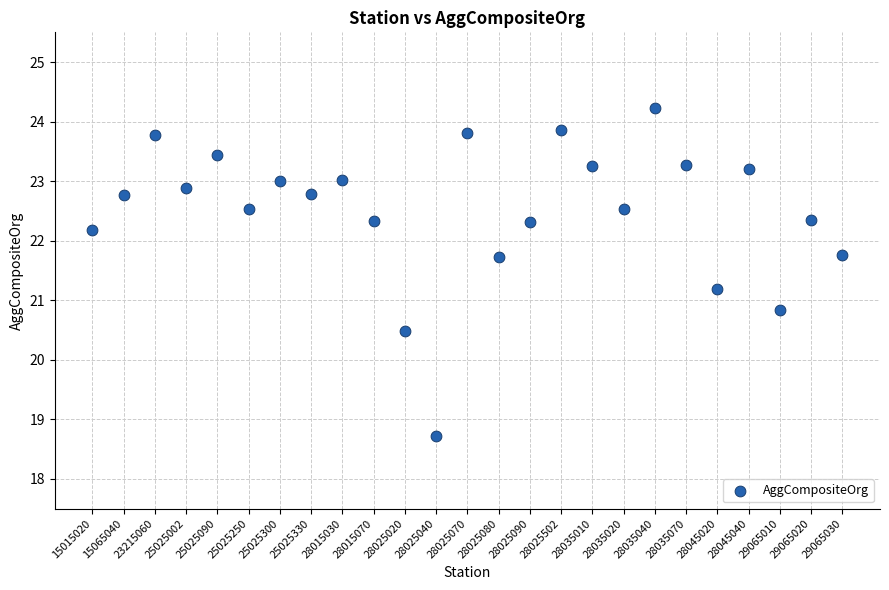

What is the range of Y values (max minus min)?

5.5